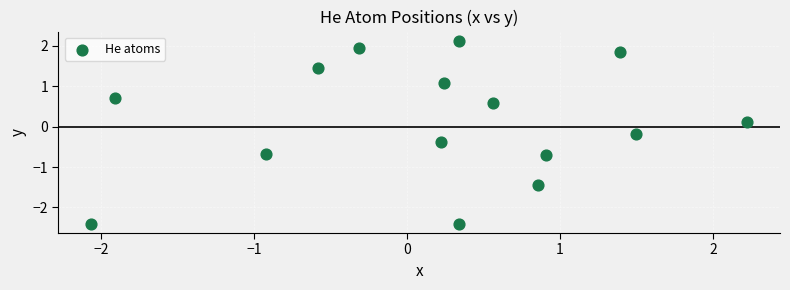

What is the range of X values (max minus min)?

4.3